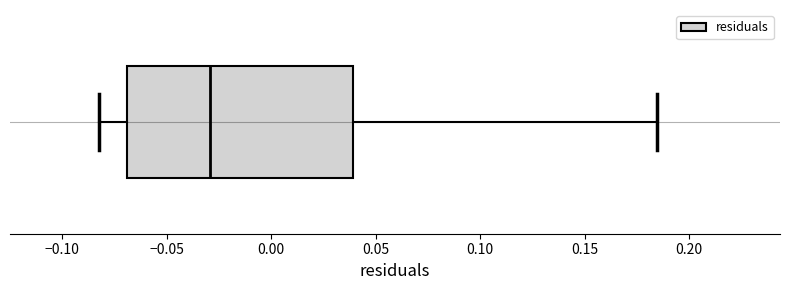

Where does the left whisker of the box end on the x-axis? The values are not printed on the chart, so give them approximately, as read against the axis.

-0.080